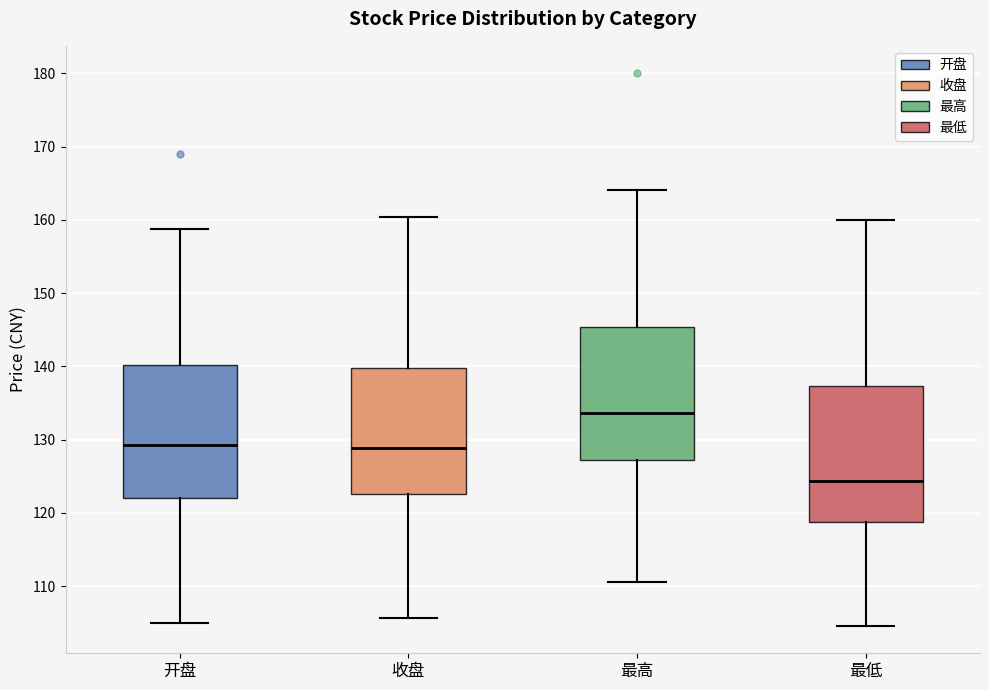

Reading left to right, read every box against the y-axis: the position of its median line, the range the box covers, and the ends of its whiskers. The values are not printed on the chart, so give them approximately, as read against the axis.

开盘: median 129, box 122 to 140, whiskers 105 to 159
收盘: median 129, box 123 to 140, whiskers 106 to 160
最高: median 134, box 127 to 145, whiskers 111 to 164
最低: median 124, box 119 to 137, whiskers 105 to 160